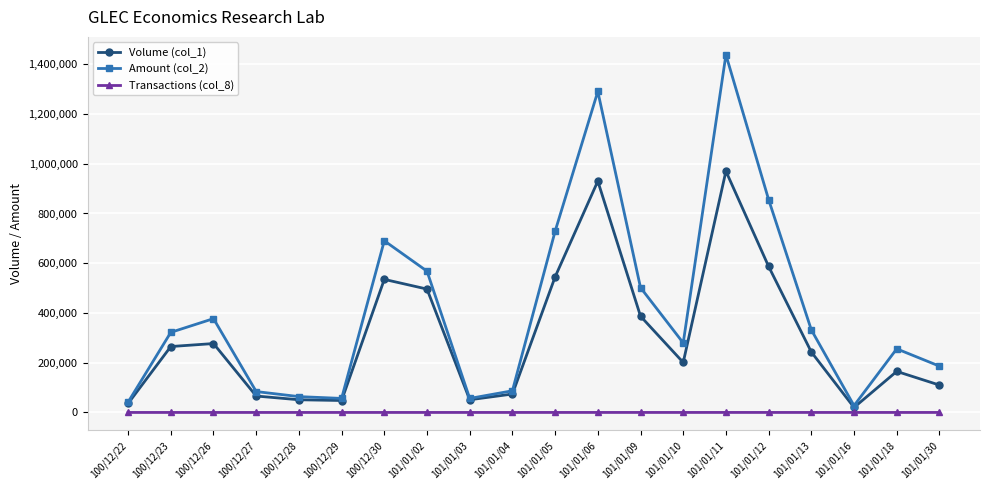

Which series has the widest spread of values?

Amount (col_2)